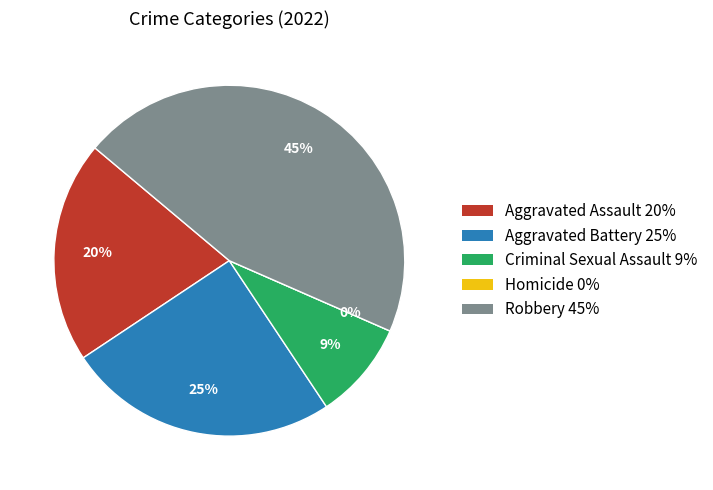

Combined, what portion of the pie is Aggravated Battery and Homicide?

25.0%